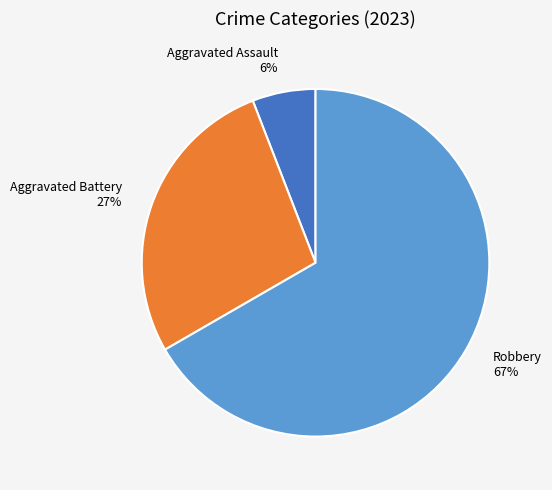

How many segments does this pie chart have?

3